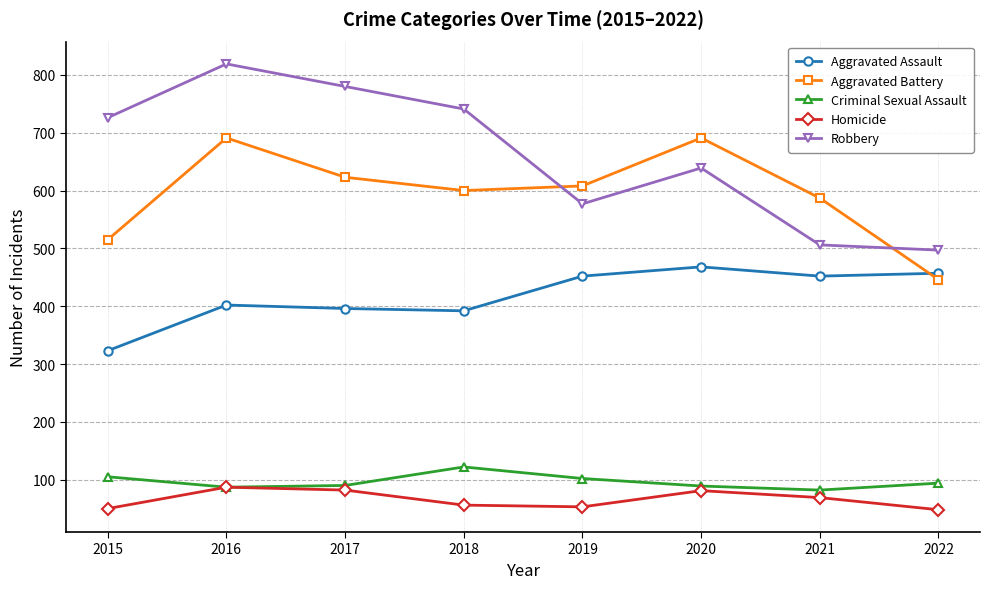

Which label corresponds to the largest value in the chart?

2016